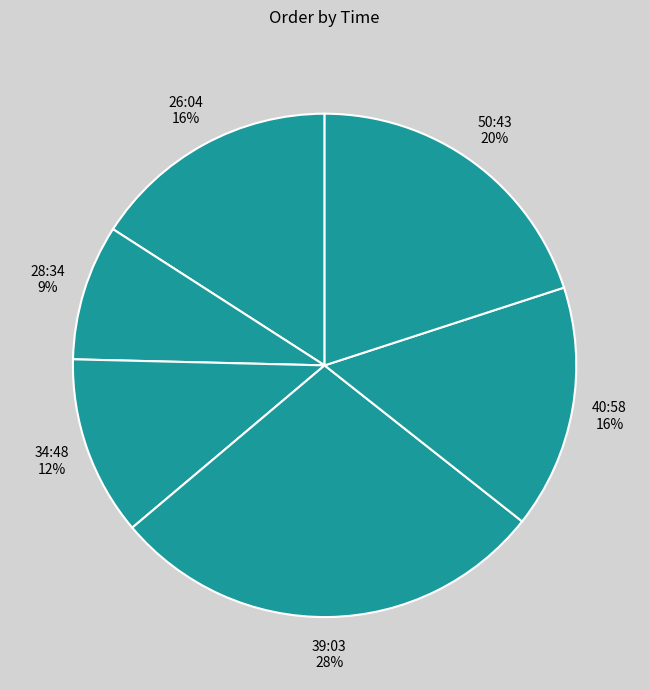

How many slices are in this pie chart?

6